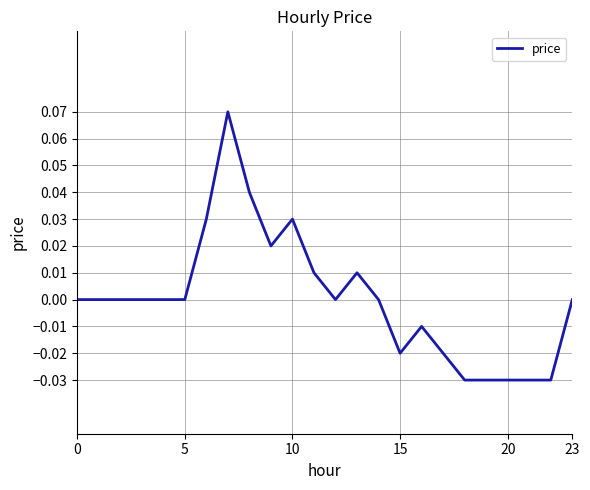

How many distinct data groups are displayed?

1